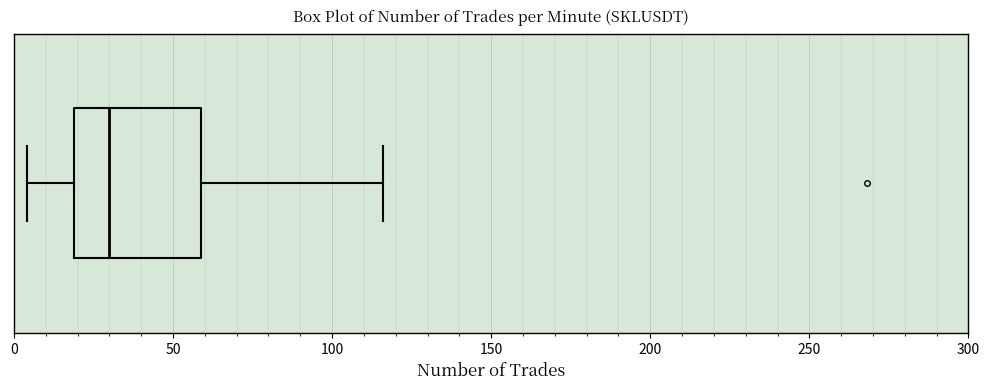

Read this box plot against the x-axis: the position of the median line, the range covered by the box, and the ends of both whiskers. The values are not printed on the chart, so give them approximately, as read against the axis.

median 30, box 20 to 60, whiskers 5 to 115